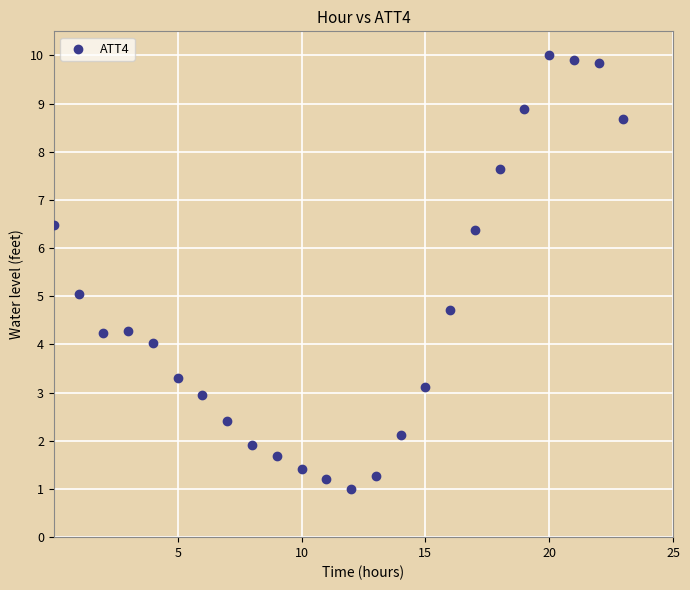

Count the number of points in this scatter plot.

24